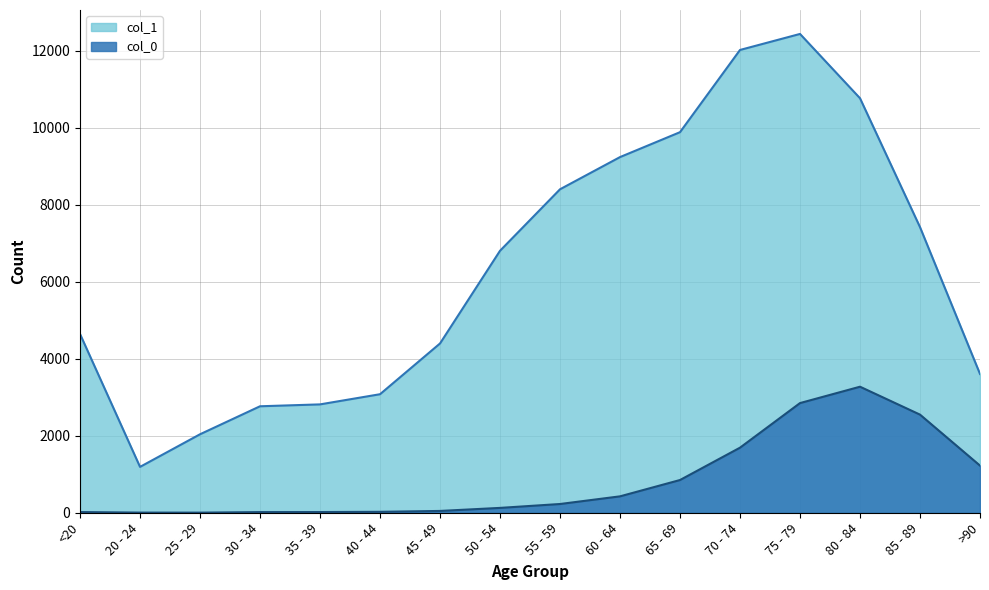

What is the label of the 16th point from the right?

<20